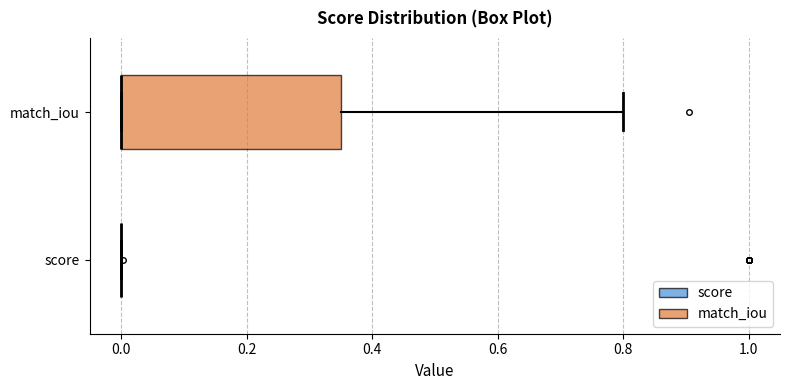

Comparing the boxes themselves (not the whiskers), which one is the widest?

match_iou